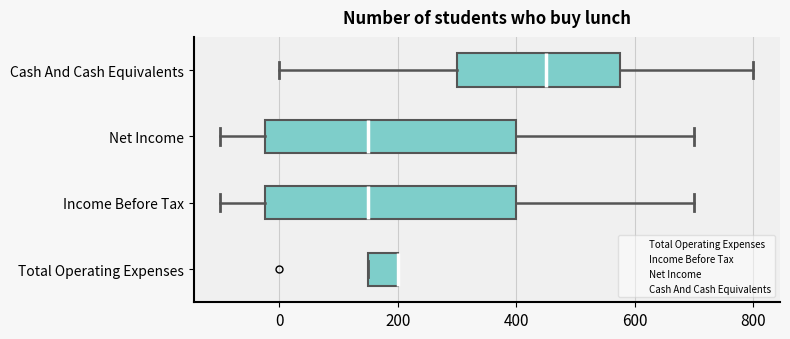

Where does the median line of the box for Net Income sit on the x-axis? The values are not printed on the chart, so give them approximately, as read against the axis.

160